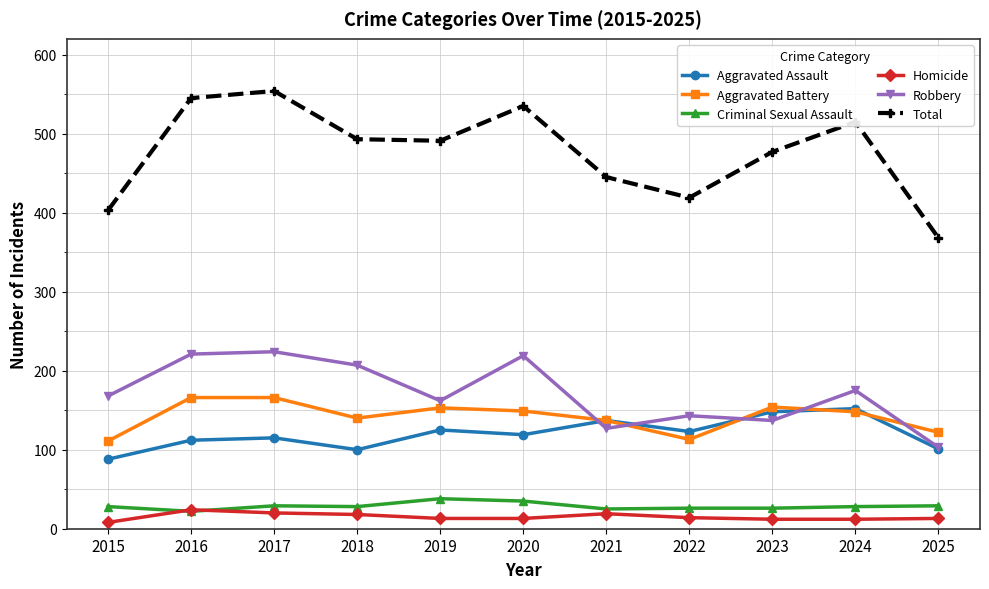

Which series changed the most between 2019 and 2022?

Total